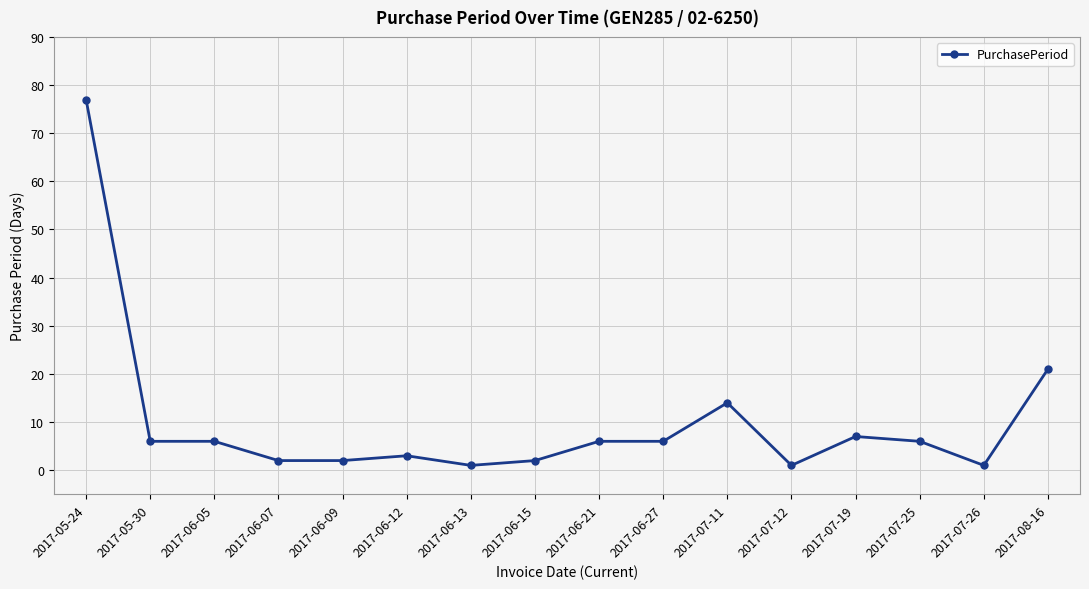

True or false: there are more than 1 points higher than both neighbors.

True